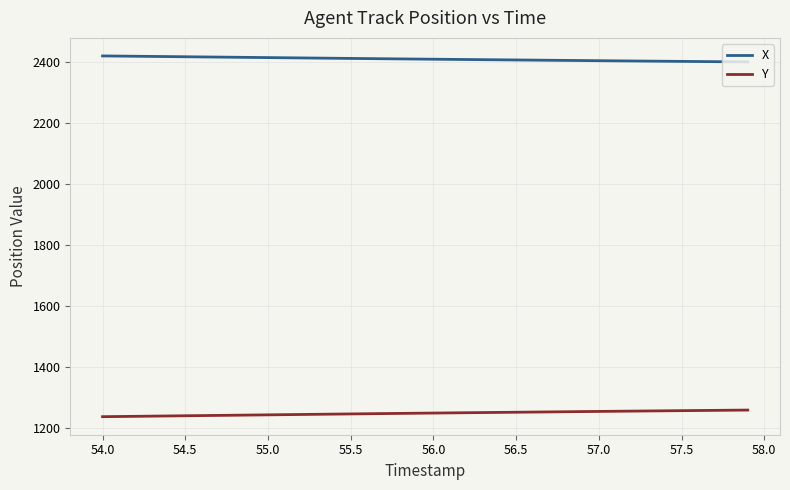

Which series has the largest total across all categories?

X